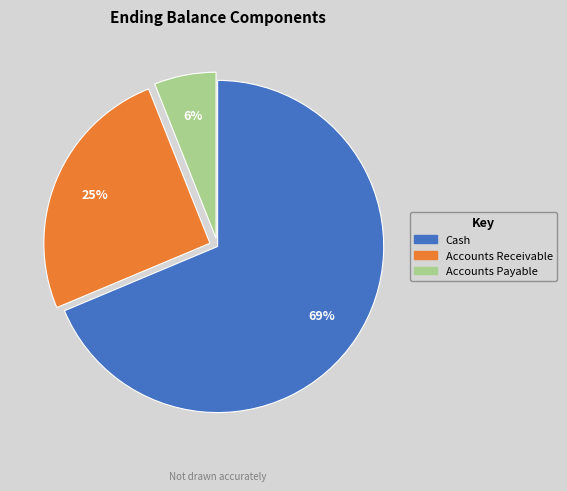

Is Cash the majority of the pie?

Yes